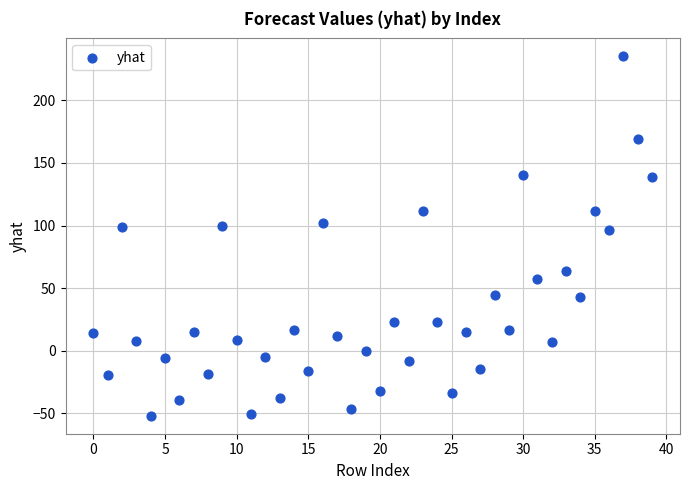

What is the range of Y values (max minus min)?

287.0